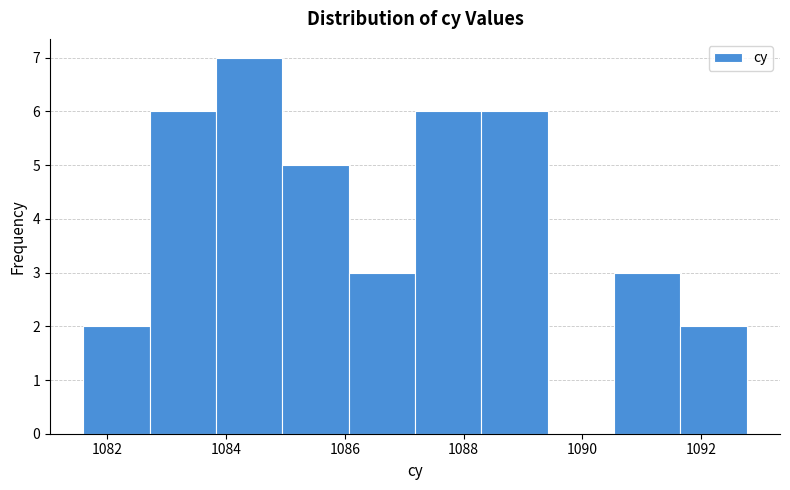

Which range on the x-axis has the tallest bar?

1083.8 to 1085.0